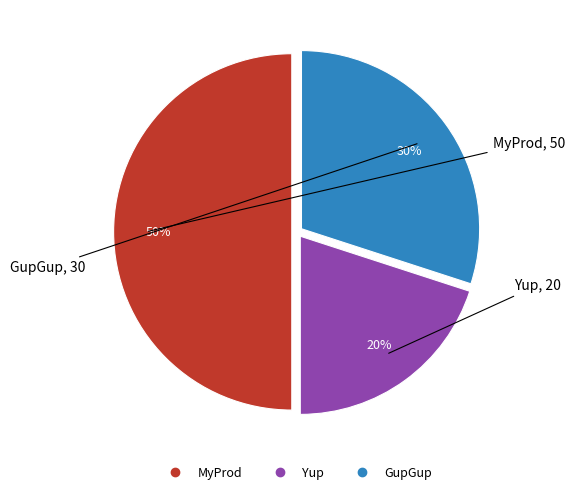

Combined, do MyProd and GupGup account for over 50%?

Yes